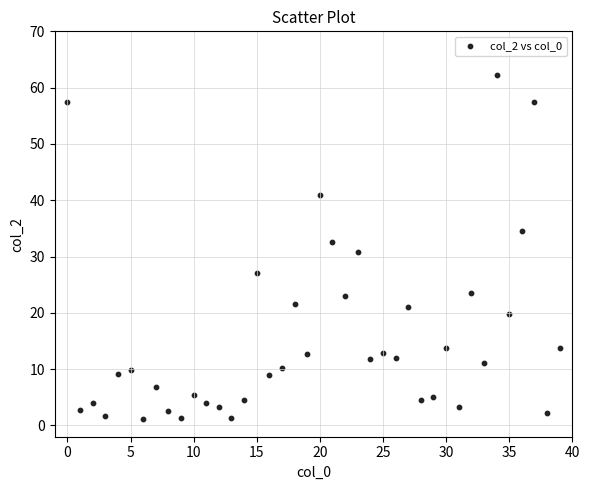

What is the range of Y values (max minus min)?

61.0